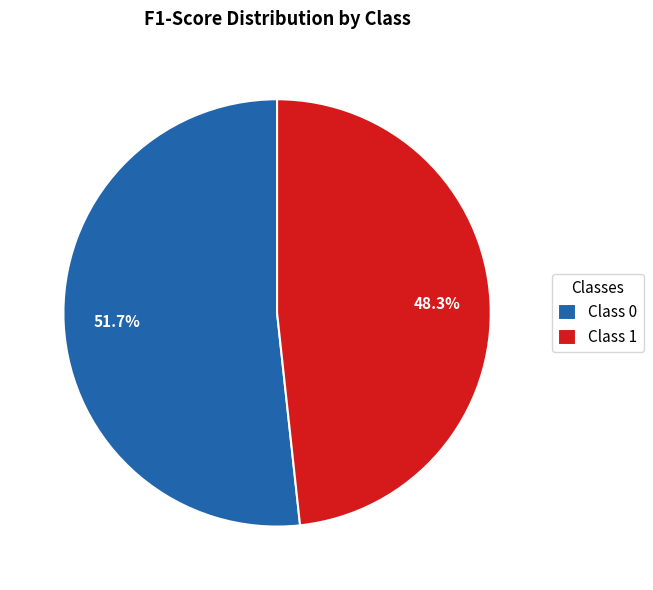

Between Class 1 and Class 0, which is larger?

Class 0